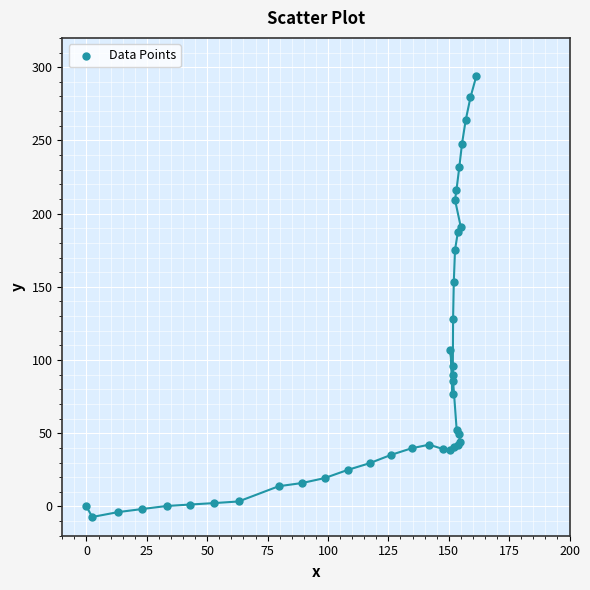

What Y value in the scatter plot is closest to 143?

153.4